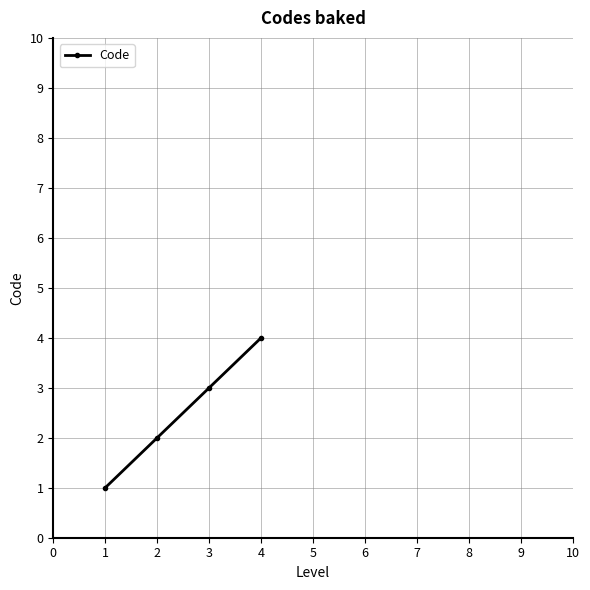

Rank the categories by value from lowest to highest.

1, 2, 3, 4